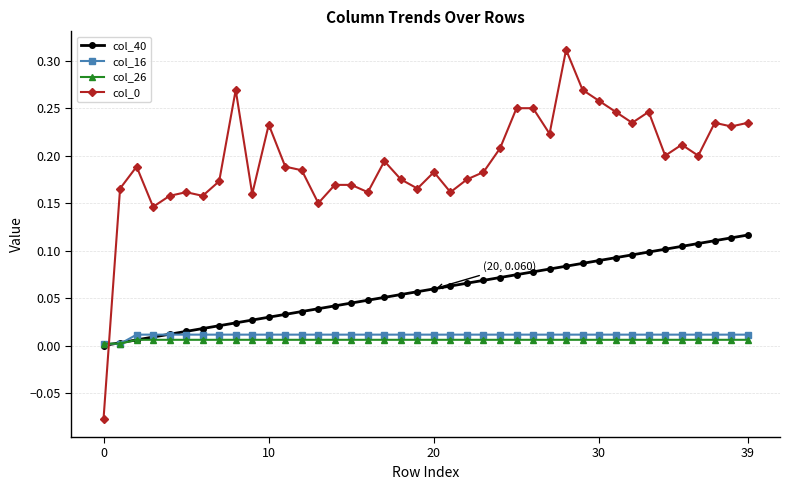

True or false: col_16 and col_0 intersect in this chart.

True